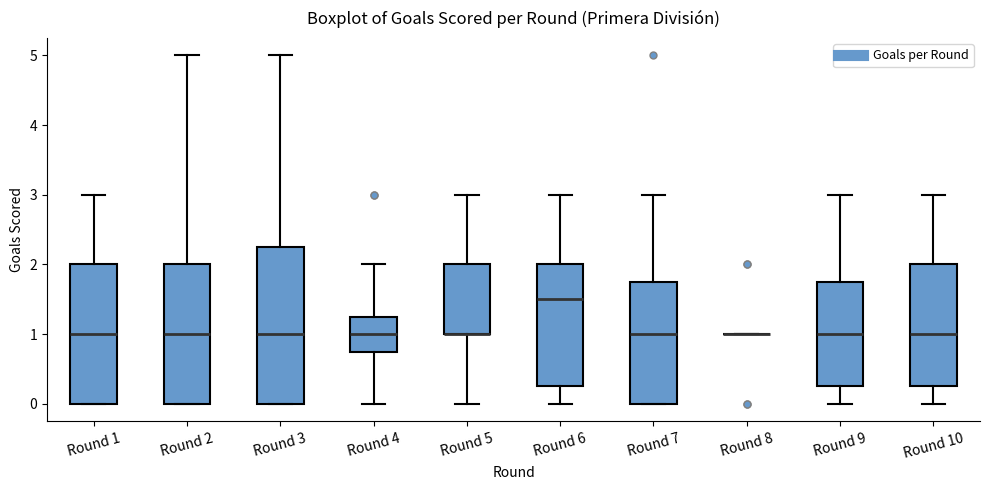

Reading left to right, read every box against the y-axis: the position of its median line, the range the box covers, and the ends of its whiskers. The values are not printed on the chart, so give them approximately, as read against the axis.

Round 1: median 1.0, box 0.0 to 2.0, whiskers 0.0 to 3.0
Round 2: median 1.0, box 0.0 to 2.0, whiskers 0.0 to 5.0
Round 3: median 1.0, box 0.0 to 2.3, whiskers 0.0 to 5.0
Round 4: median 1.0, box 0.8 to 1.3, whiskers 0.0 to 2.0
Round 5: median 1.0 (drawn on the box's lower edge), box 1.0 to 2.0, whiskers 0.0 to 3.0
Round 6: median 1.5, box 0.3 to 2.0, whiskers 0.0 to 3.0
Round 7: median 1.0, box 0.0 to 1.8, whiskers 0.0 to 3.0
Round 8: box collapsed to a line at 1.0, whiskers 1.0 to 1.0
Round 9: median 1.0, box 0.3 to 1.8, whiskers 0.0 to 3.0
Round 10: median 1.0, box 0.3 to 2.0, whiskers 0.0 to 3.0